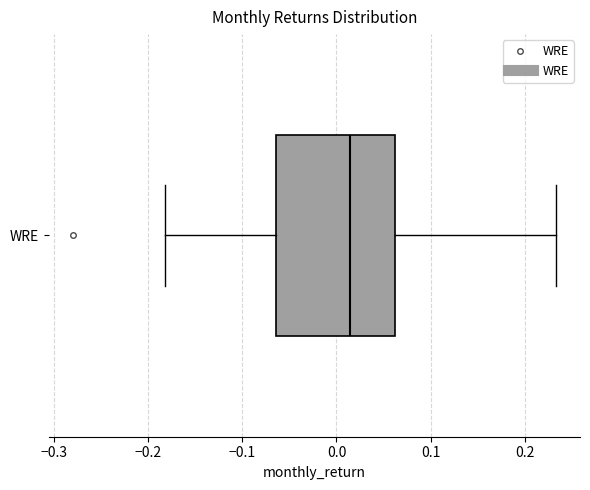

Transcribe this box plot: give where the median line is, the range the box spans, and where the two whiskers end, as read against the x-axis. The values are not printed on the chart, so give them approximately, as read against the axis.

median 0.01, box -0.06 to 0.06, whiskers -0.18 to 0.23